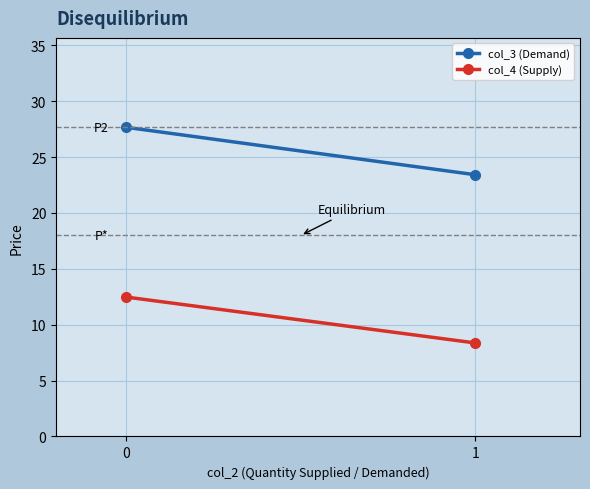

What is the difference between the col_3 (Demand) values at 0 and 1?

4.2